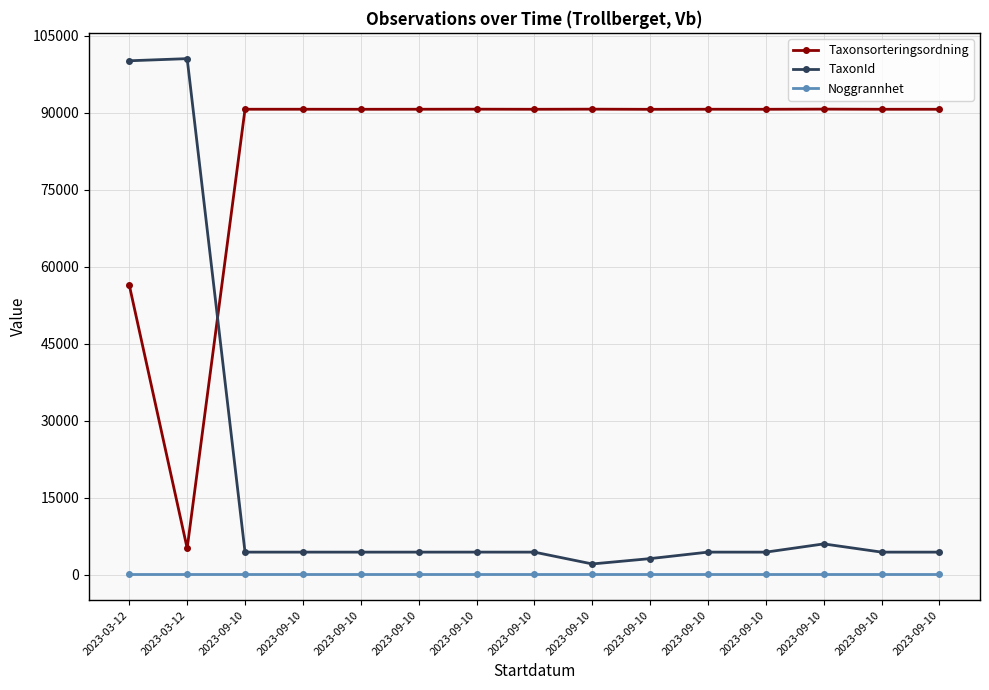

What is the label of the 10th point from the right?

2023-09-10